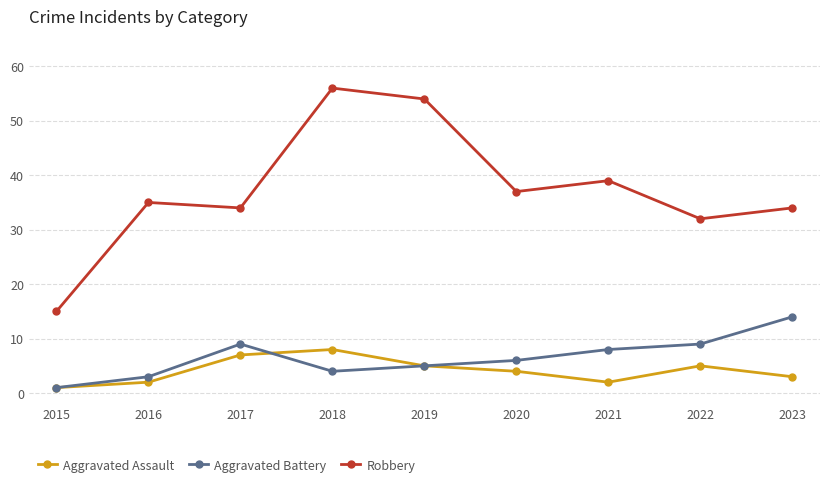

Which series has the largest range (max minus min)?

Robbery